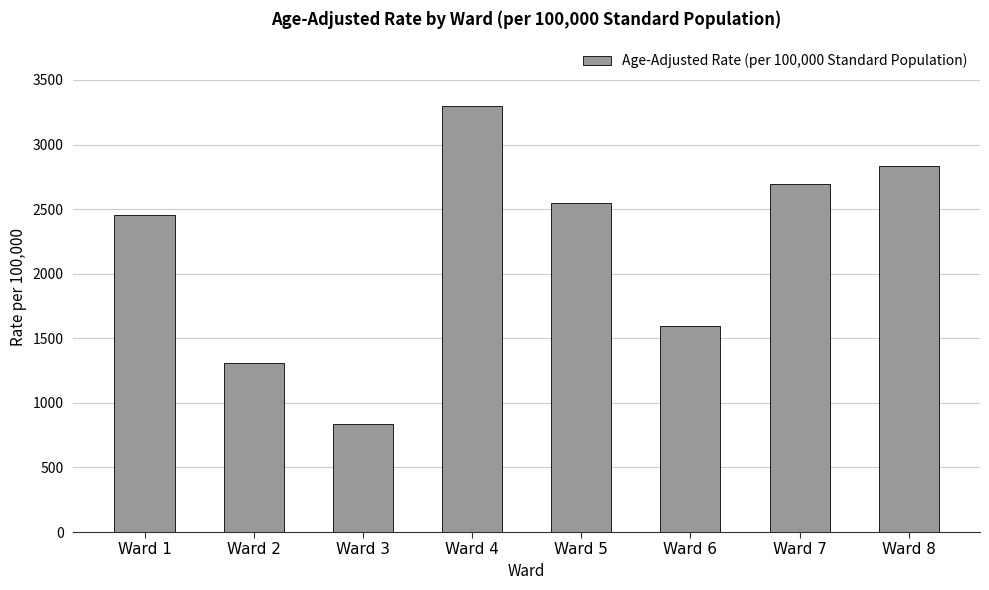

True or false: the data shows 3295.6 at Ward 4.

True